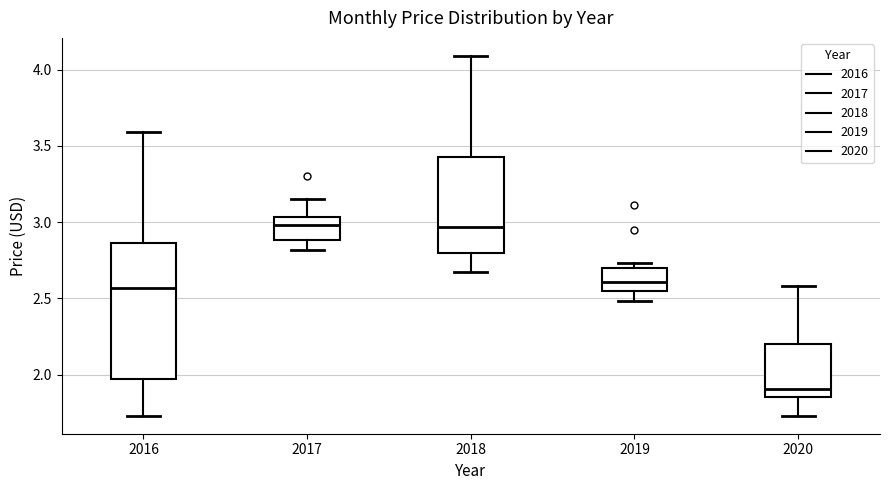

Which box is the tallest, from its lower edge to its upper edge?

2016